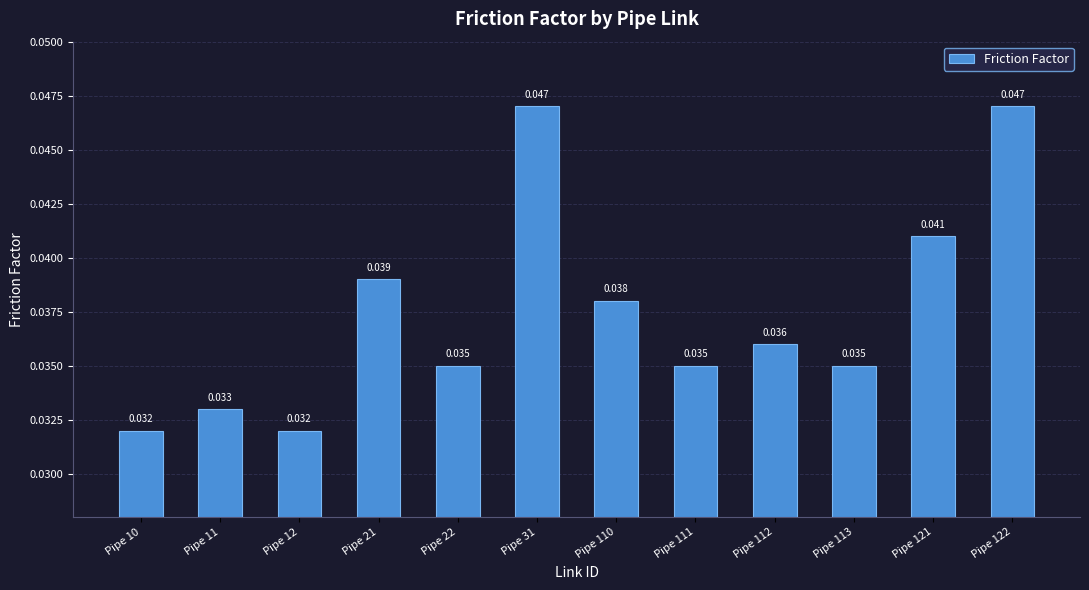

What is the sum of all values?

0.5